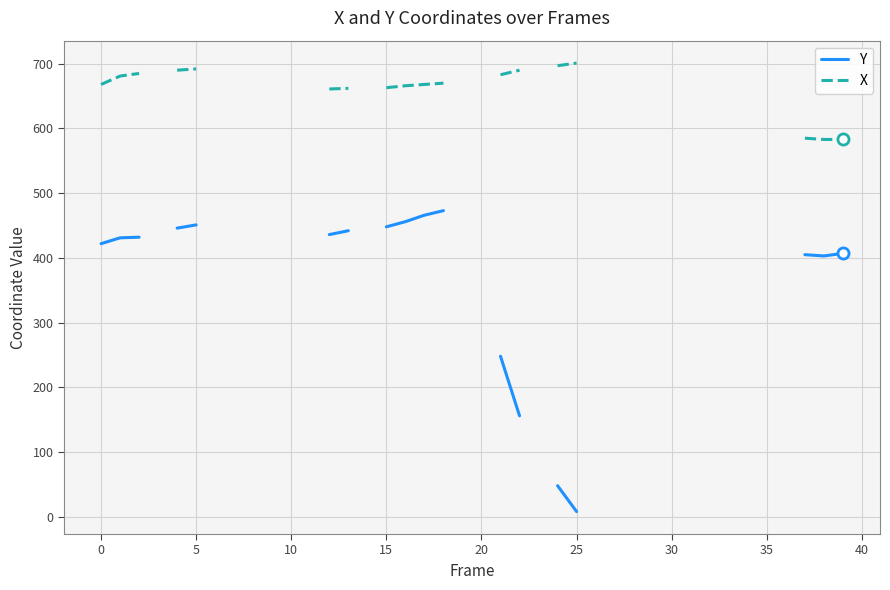

True or false: Y and X cross at least once.

False